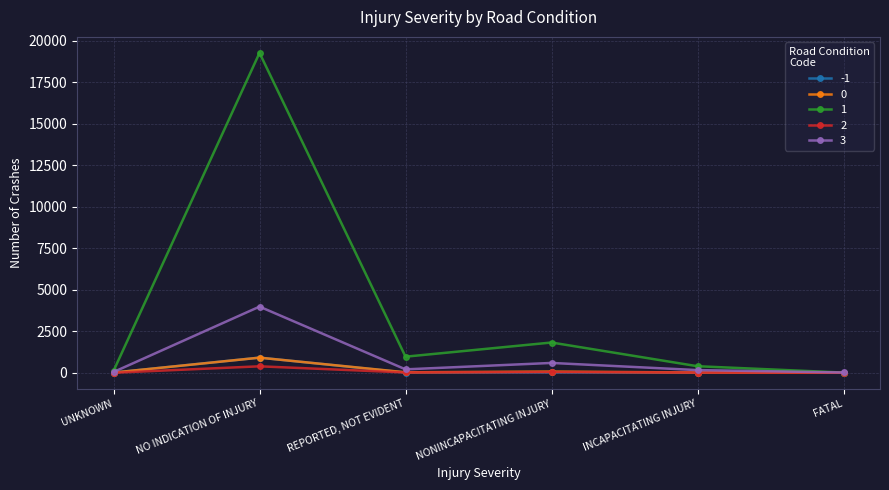

What are all the series names shown in the legend?

-1, 0, 1, 2, 3